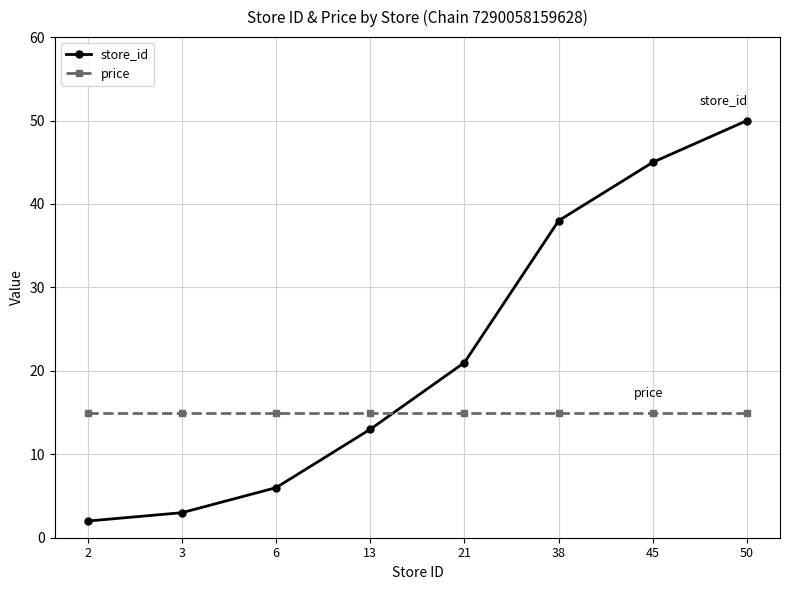

What are all the series names shown in the legend?

store_id, price